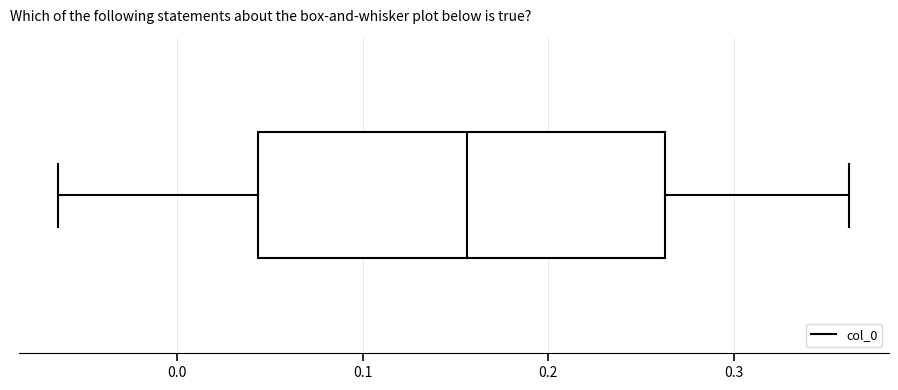

Read this box plot against the x-axis: the position of the median line, the range covered by the box, and the ends of both whiskers. The values are not printed on the chart, so give them approximately, as read against the axis.

median 0.16, box 0.04 to 0.26, whiskers -0.06 to 0.36